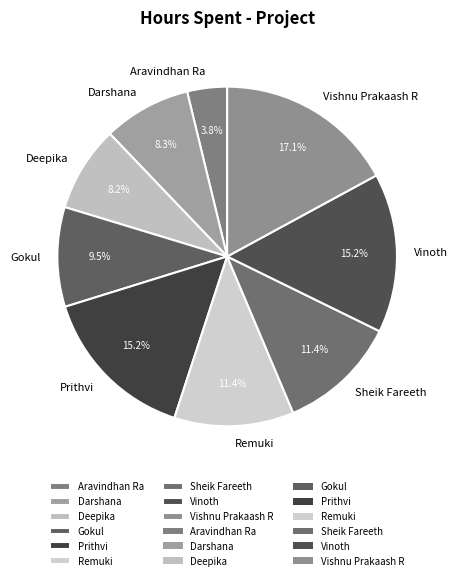

Between Sheik Fareeth and Deepika, which is larger?

Sheik Fareeth